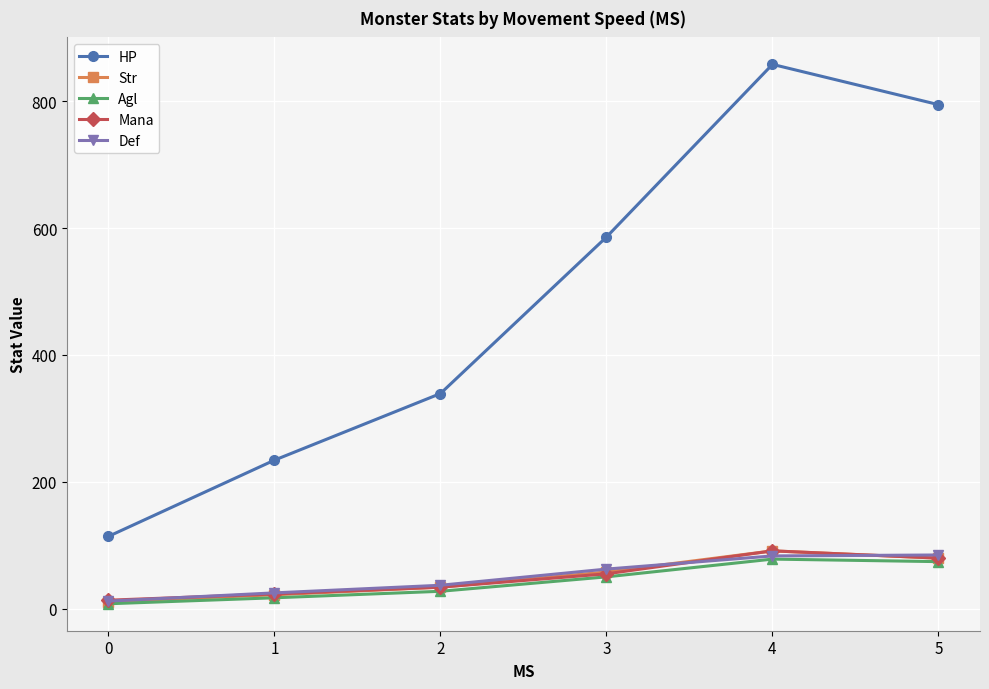

Which series has the largest total across all categories?

HP